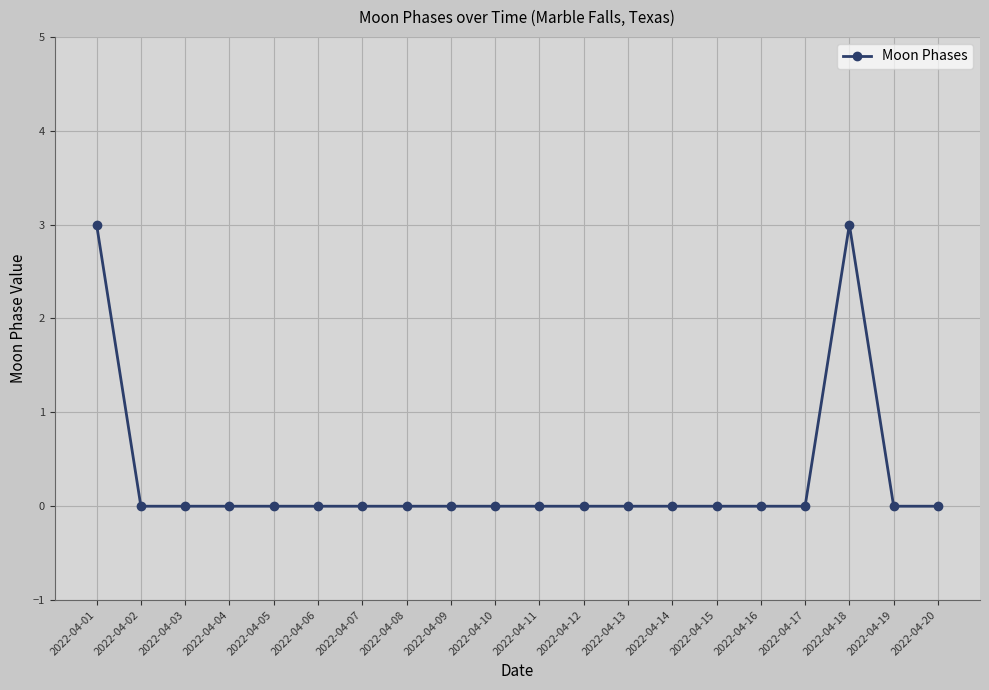

How many data points does each series have?

20